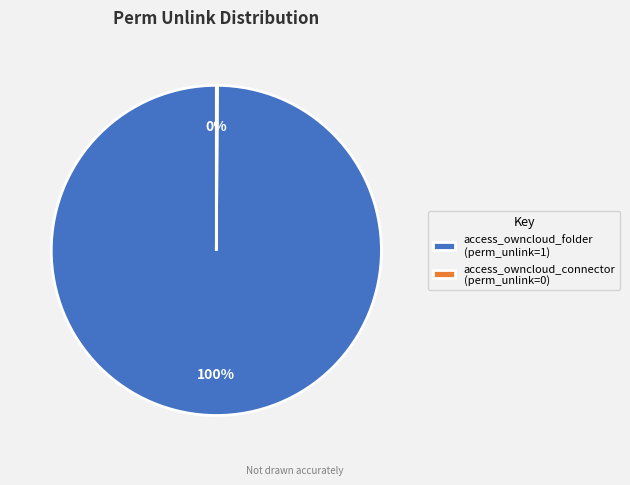

To the nearest percent, what is the average slice percentage?

50%